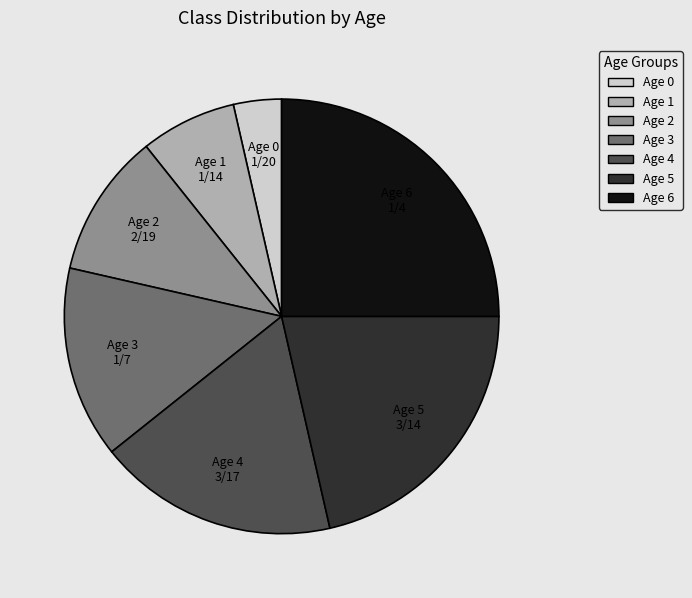

Does Age 3 1/7 represent more than half of the total?

No